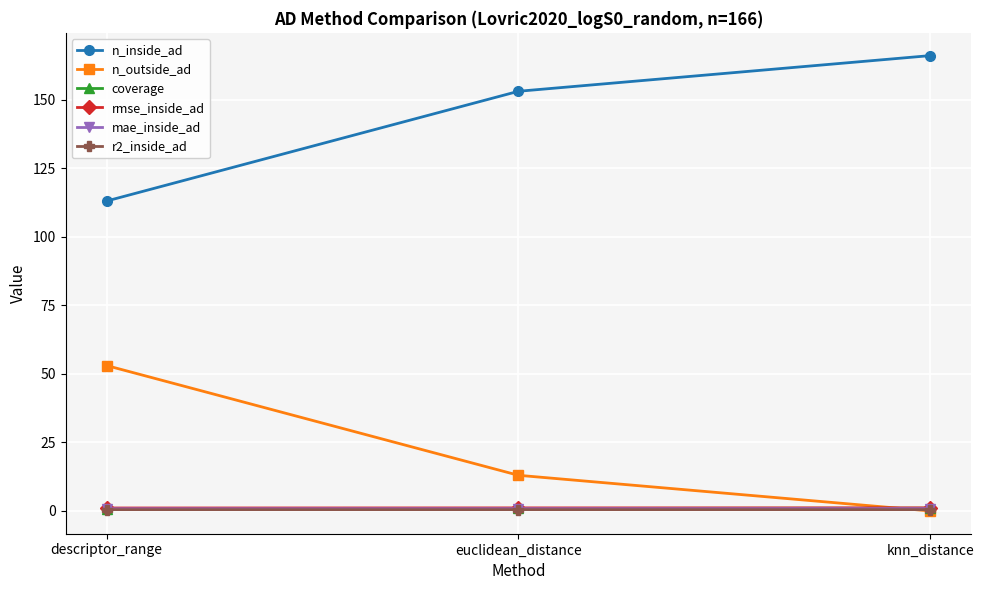

What is the difference between the n_inside_ad values at descriptor_range and knn_distance?

53.0